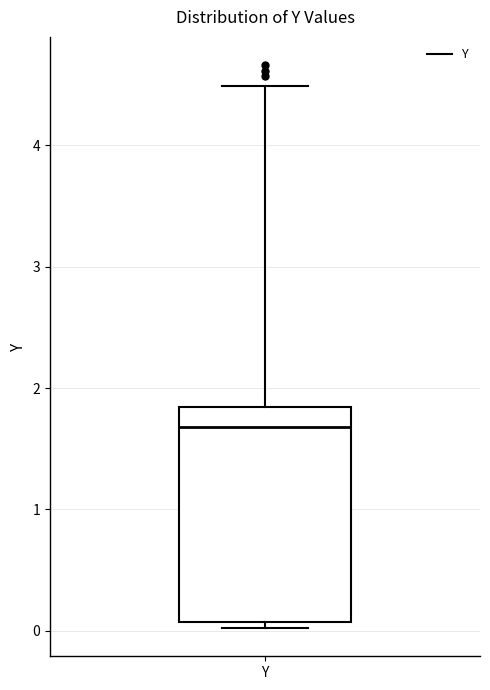

Transcribe this box plot: give where the median line is, the range the box spans, and where the two whiskers end, as read against the y-axis. The values are not printed on the chart, so give them approximately, as read against the axis.

median 1.7, box 0.1 to 1.8, whiskers 0.0 to 4.5